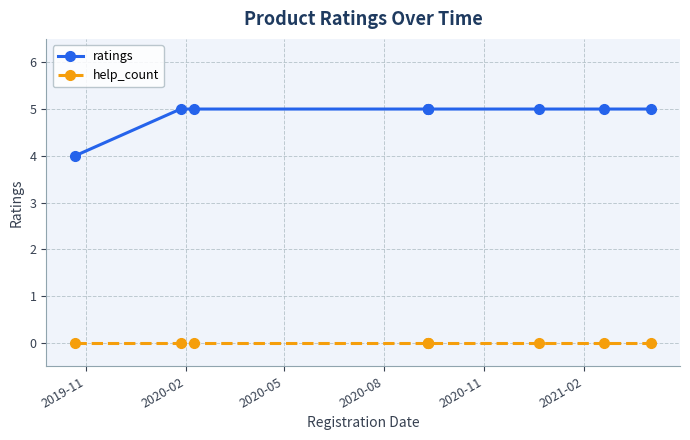

Where is help_count nearest to the value 0?

2019-11